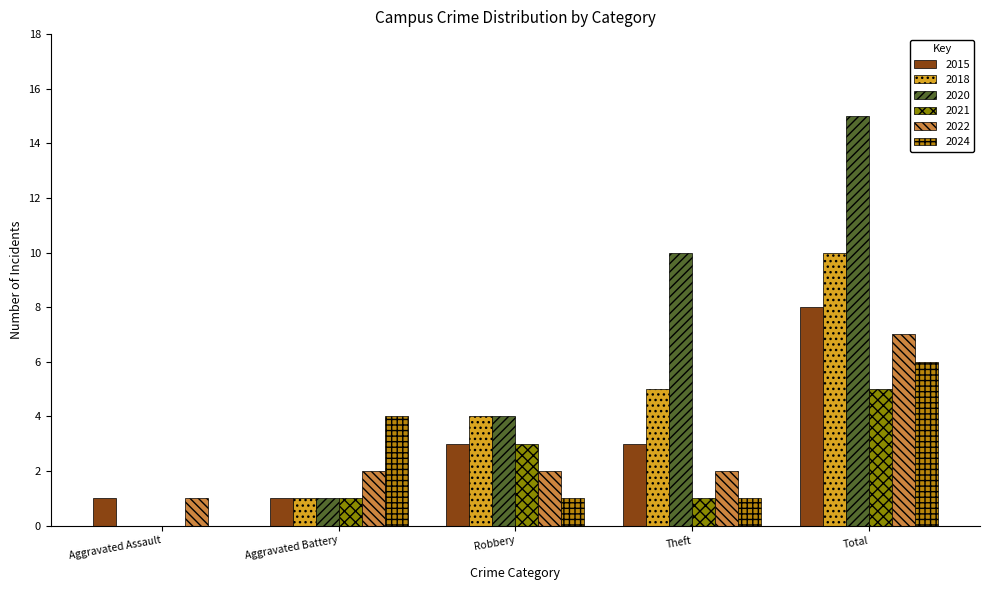

What are all the series names shown in the legend?

2015, 2018, 2020, 2021, 2022, 2024